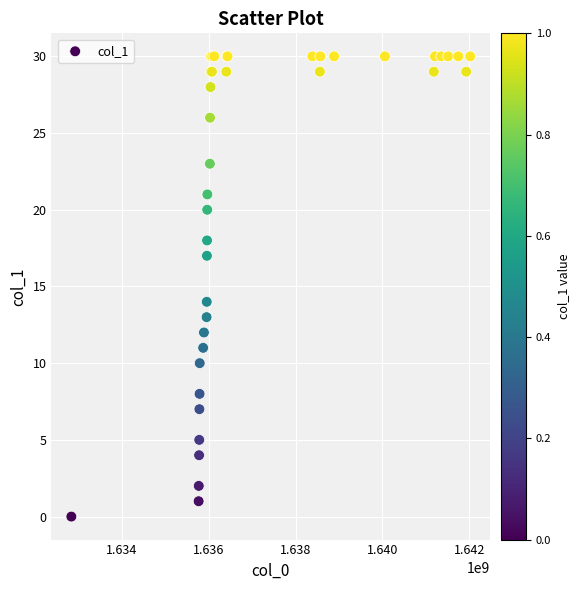

What Y value in the scatter plot is closest to 15?

14